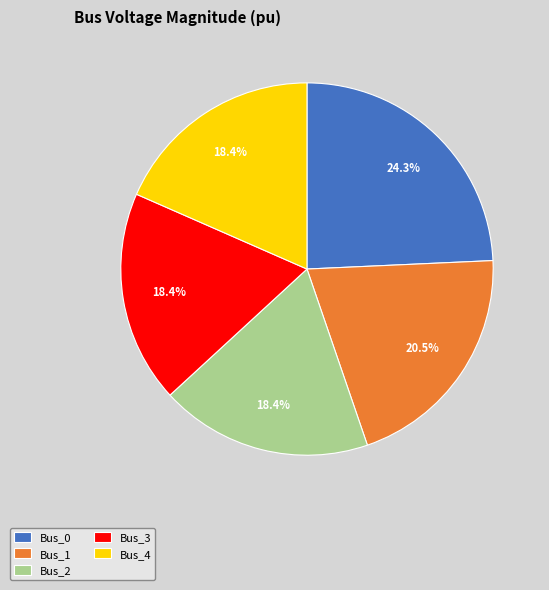

Is Bus_3 the majority of the pie?

No